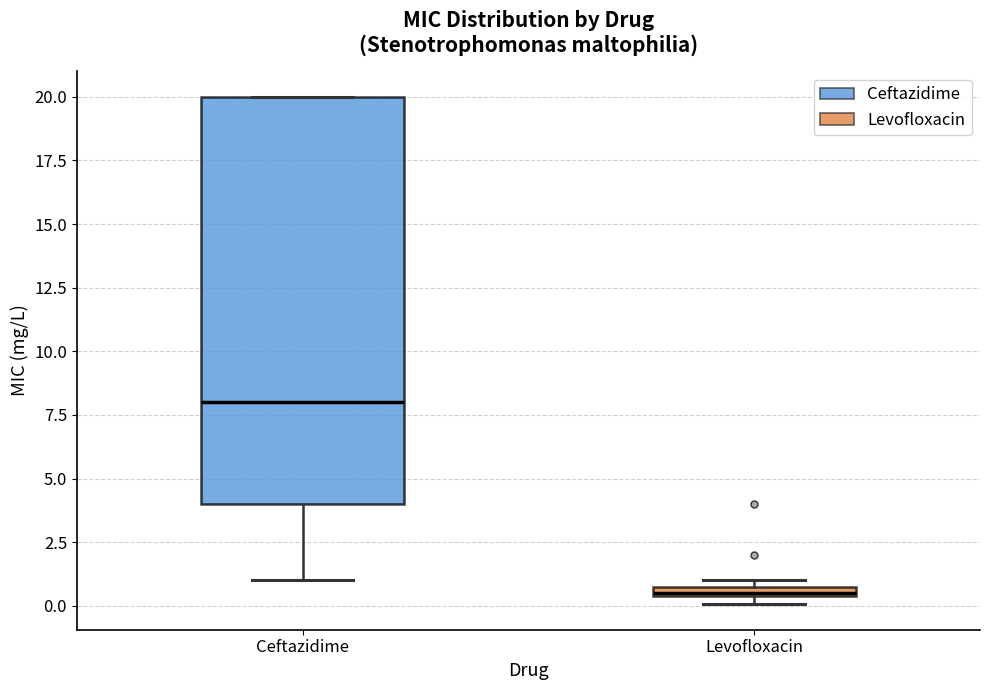

Which box's median line is the highest?

Ceftazidime